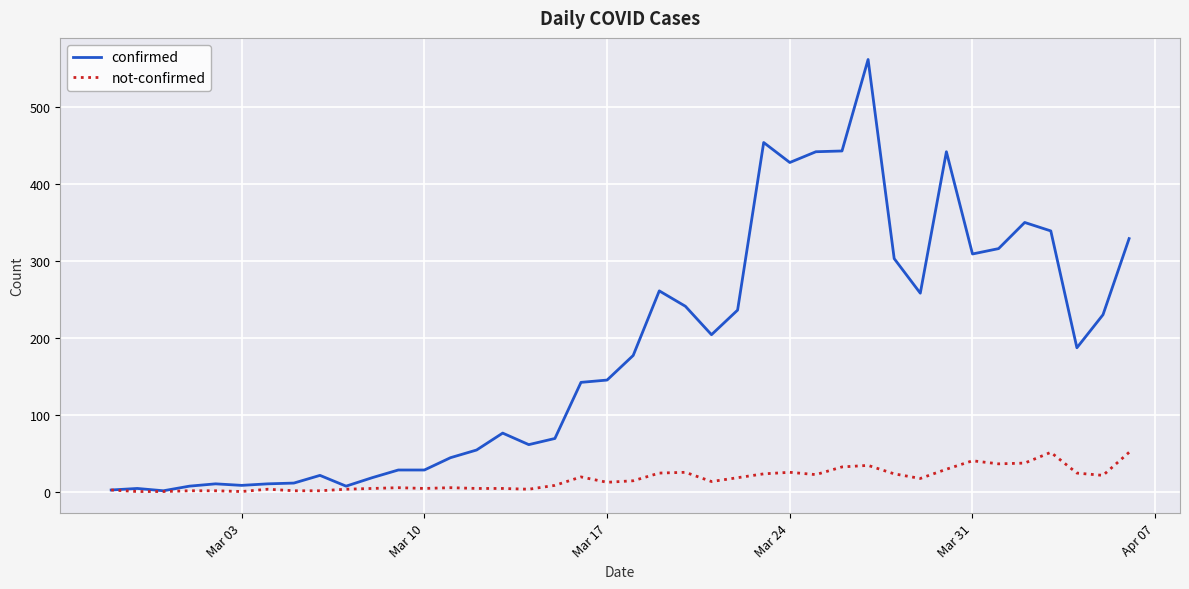

How many lines are shown in the chart?

2